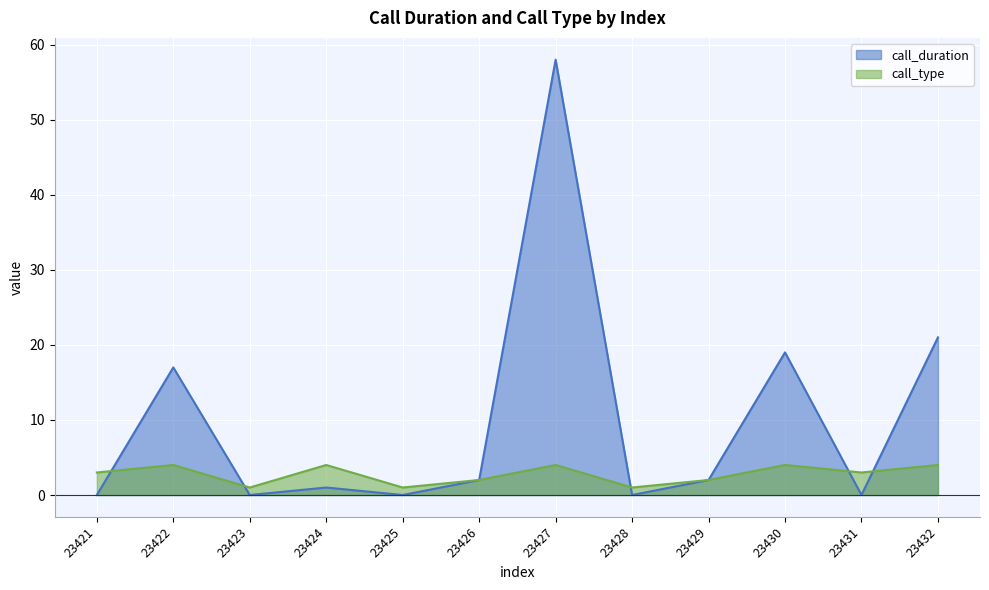

Rank the series at 23430 from lowest to highest value.

call_type, call_duration